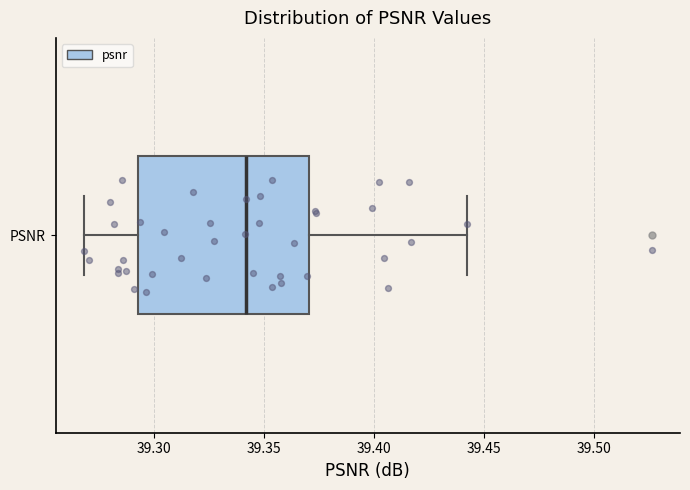

Transcribe this box plot: give where the median line is, the range the box spans, and where the two whiskers end, as read against the x-axis. The values are not printed on the chart, so give them approximately, as read against the axis.

median 39.340, box 39.295 to 39.370, whiskers 39.270 to 39.440